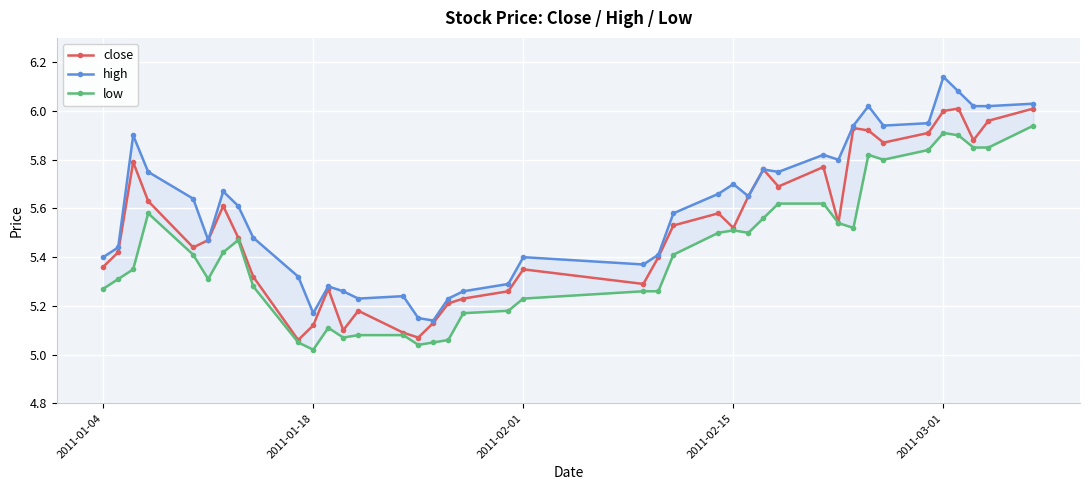

True or false: close has more than 2 interior local peaks.

True